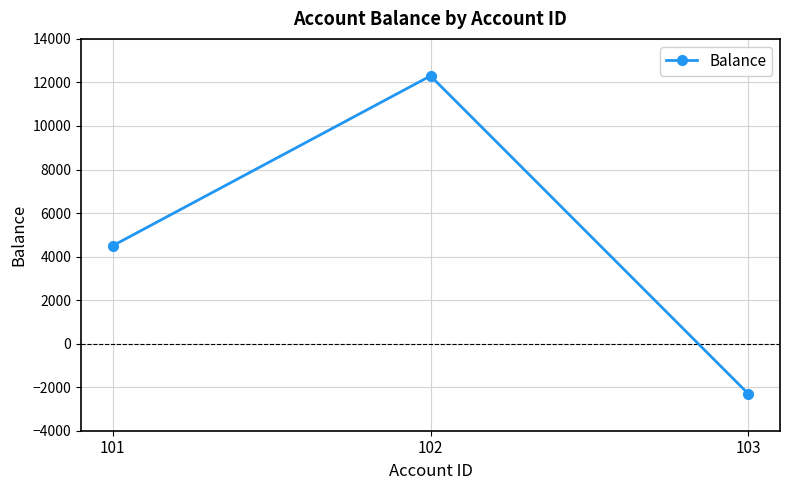

List the labels in order of value, largest first.

102, 101, 103